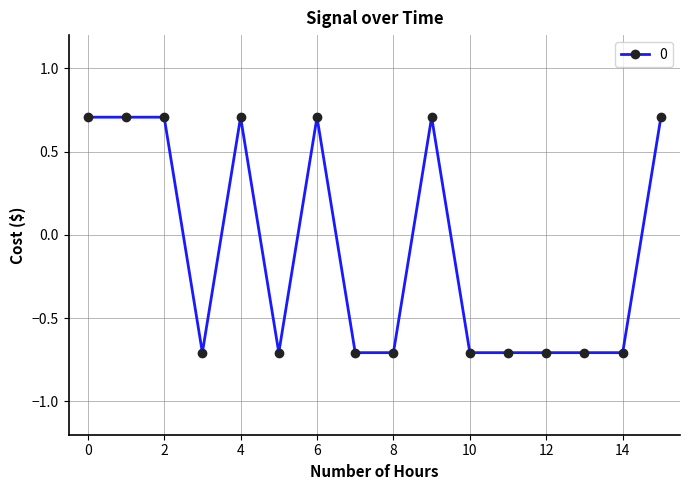

True or false: the data has more than 0 interior local peaks.

True